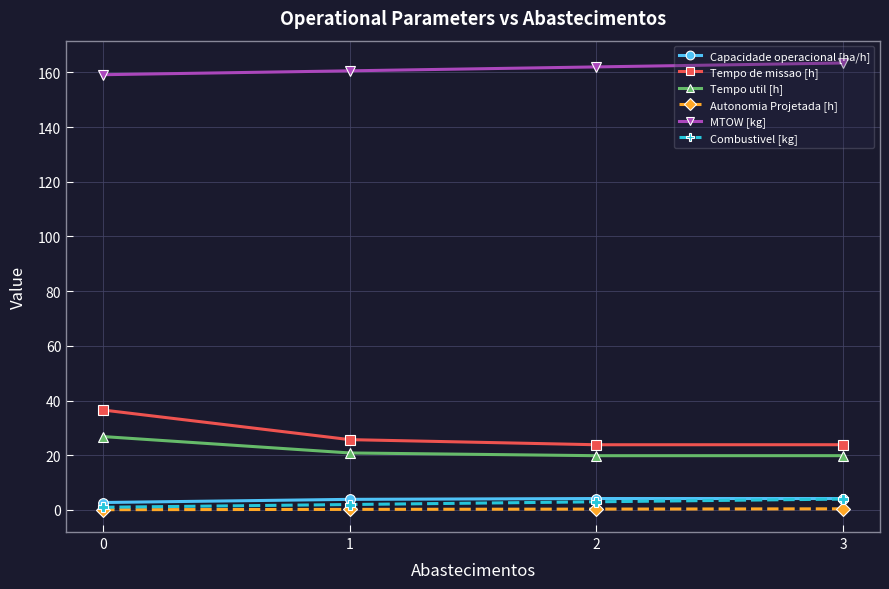

What is the value of the Combustivel [kg] point at the 4th from the left?

4.0